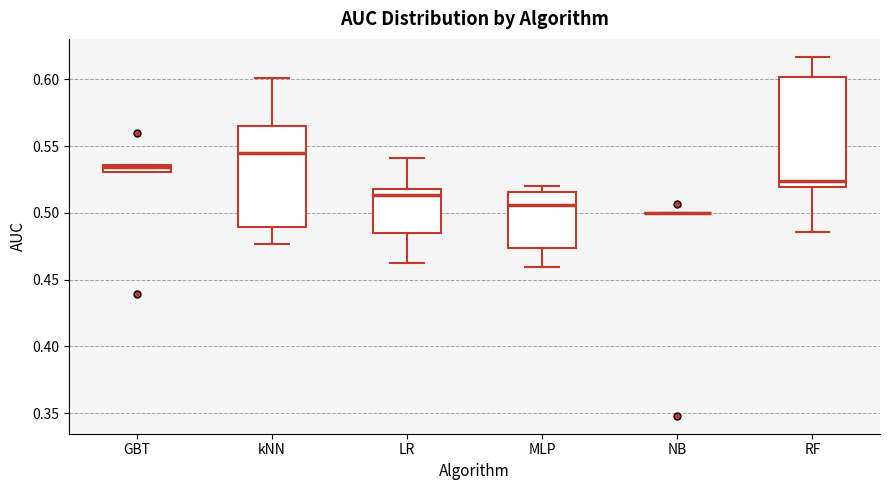

Which box is the tallest, from its lower edge to its upper edge?

RF